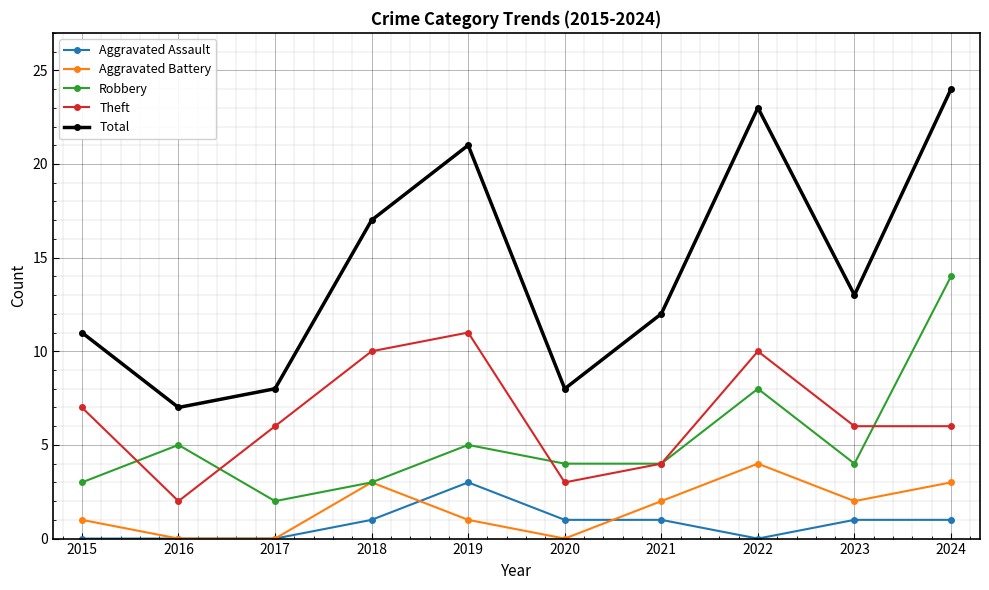

Count the number of categories in the chart.

10